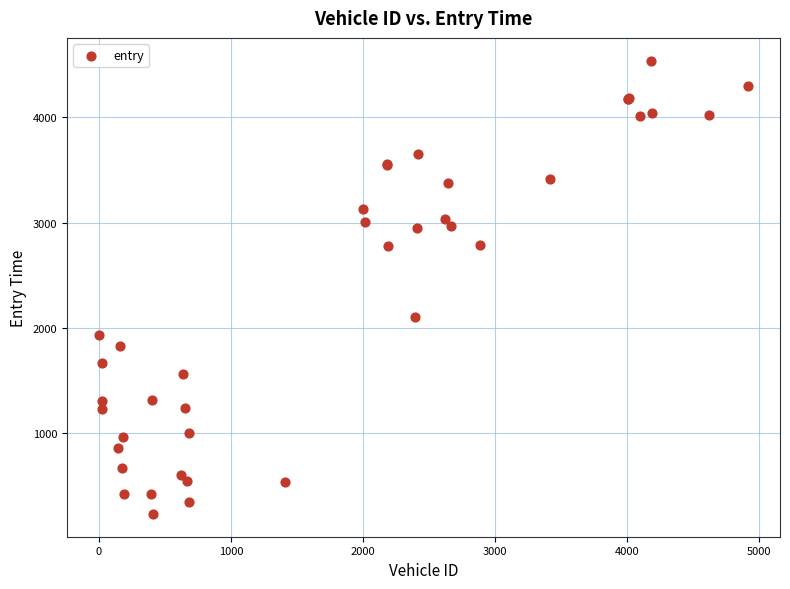

What Y value in the scatter plot is closest to 2383?

2105.0